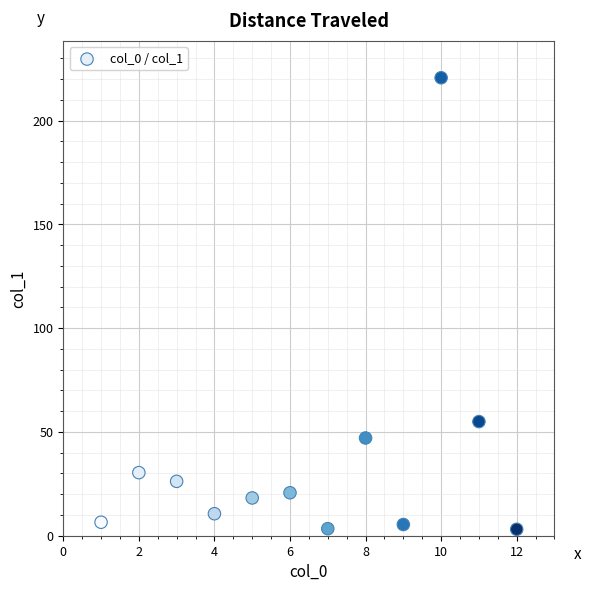

What Y value in the scatter plot is closest to 111?

55.0